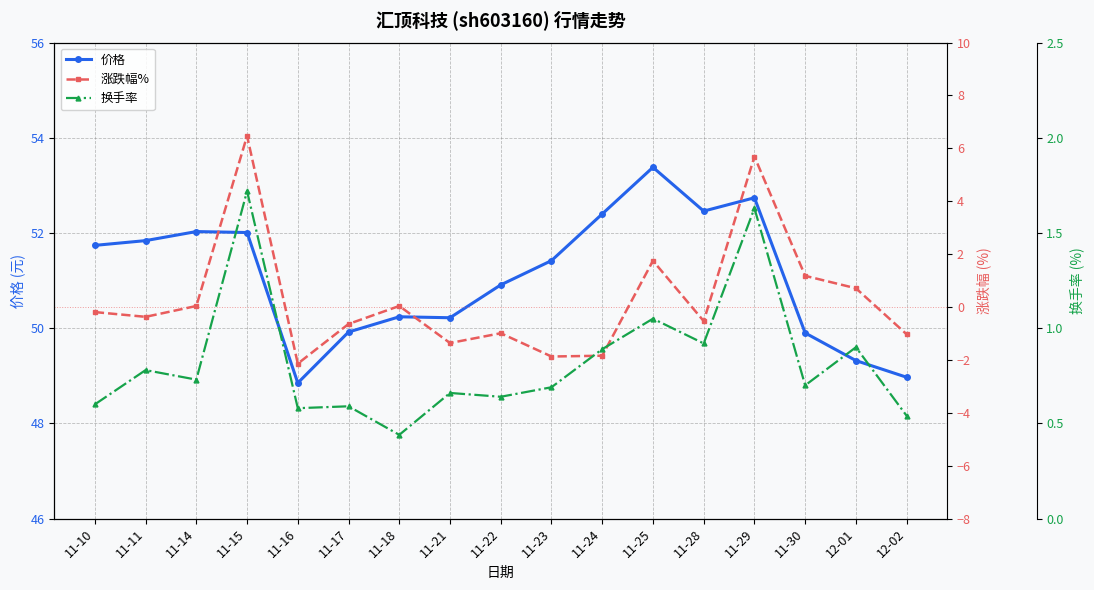

At which category does 价格 reach its first local peak?

11-14